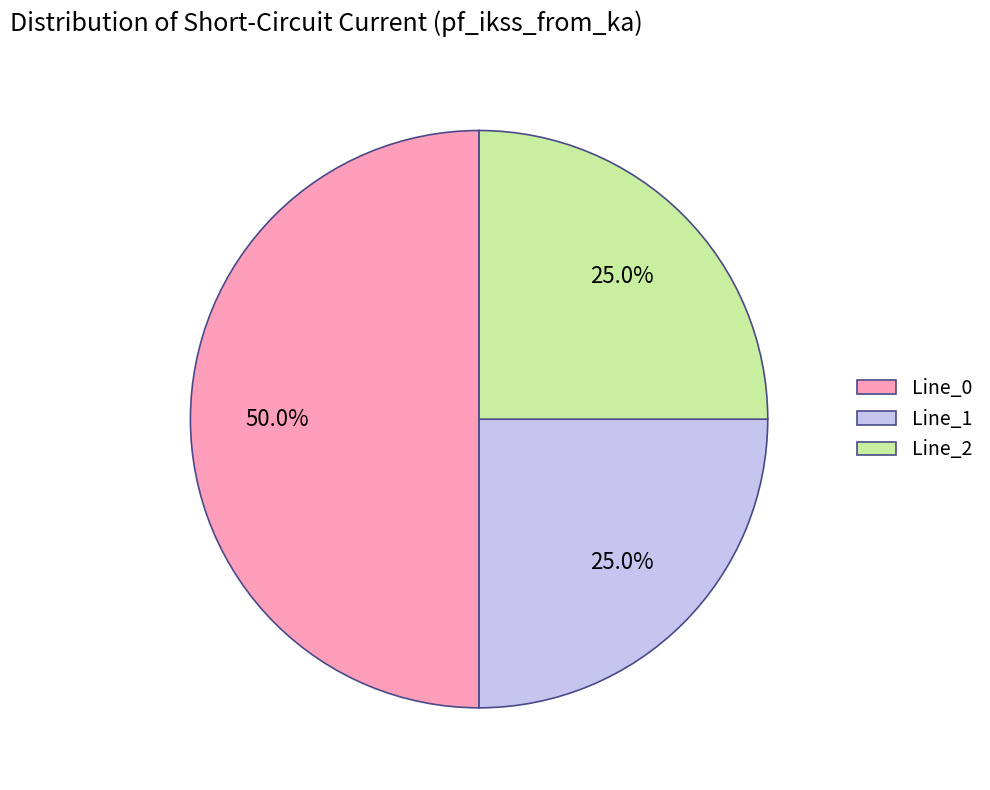

Which slice is the largest?

Line_0